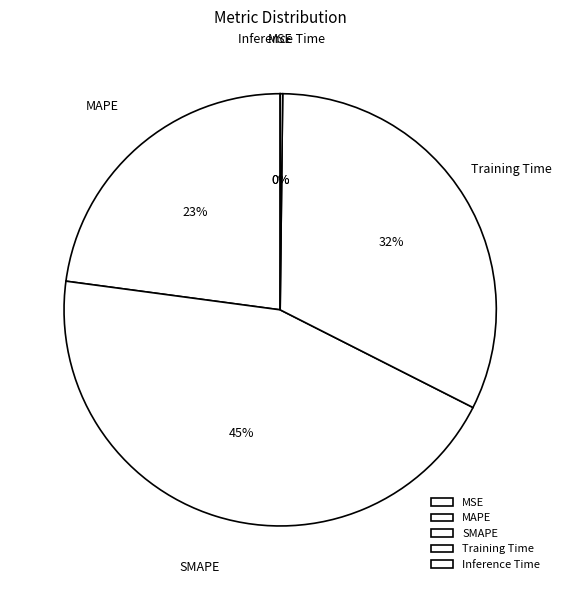

Is the sum of Training Time and SMAPE greater than half?

Yes